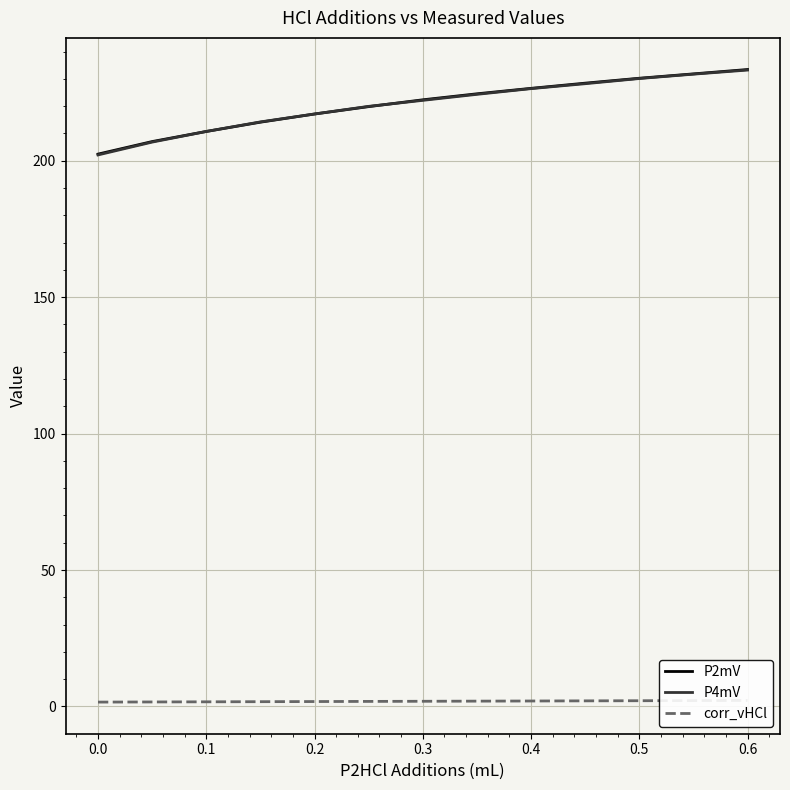

True or false: P4mV has a value of 222.1 at 0.3.

True